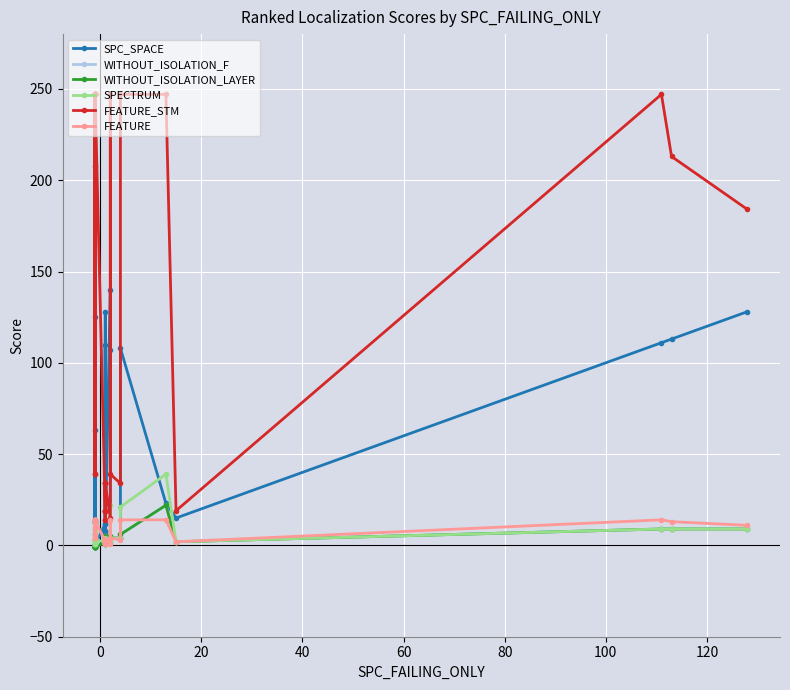

Which series has the largest total across all categories?

FEATURE_STM